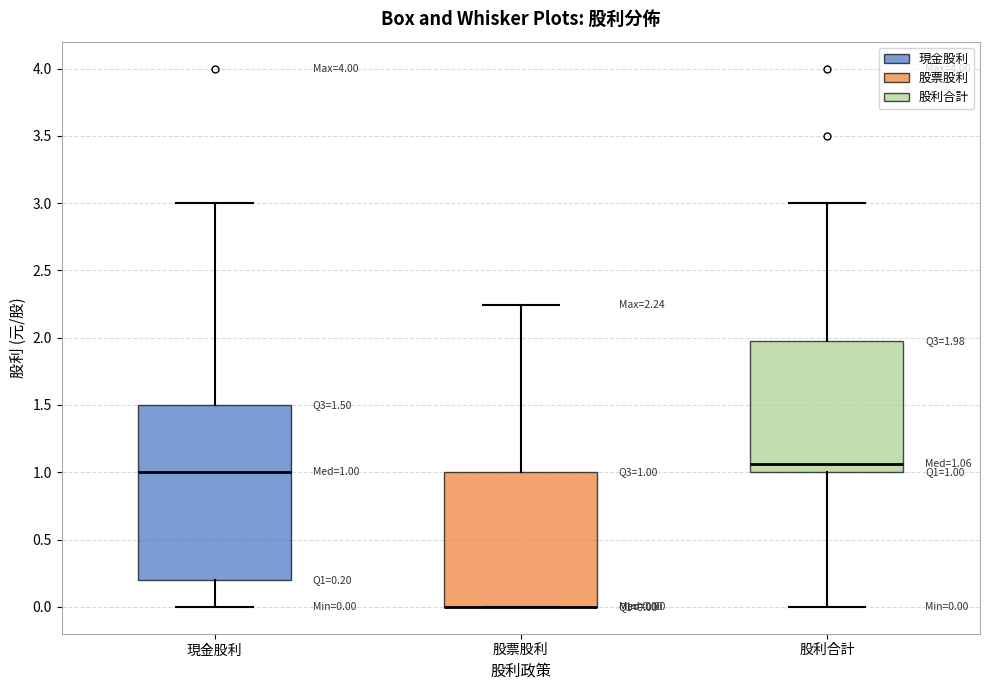

Comparing the boxes themselves (not the whiskers), which one is the tallest?

現金股利